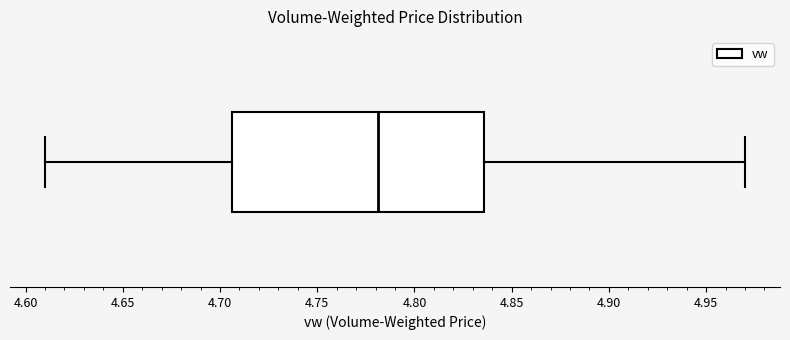

Read this box plot against the x-axis: the position of the median line, the range covered by the box, and the ends of both whiskers. The values are not printed on the chart, so give them approximately, as read against the axis.

median 4.780, box 4.705 to 4.835, whiskers 4.610 to 4.970